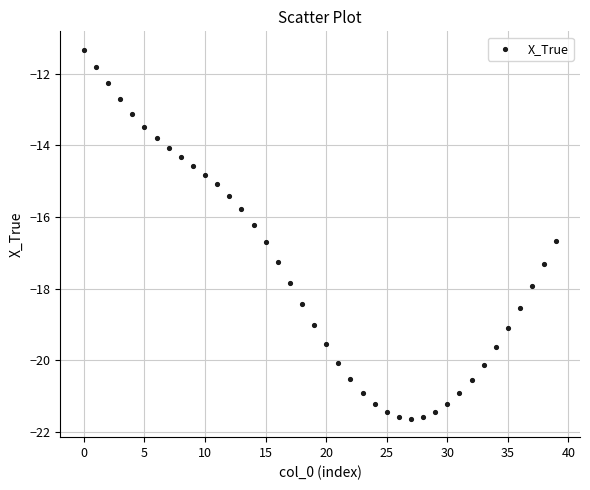

What is the range of Y values (max minus min)?

10.3